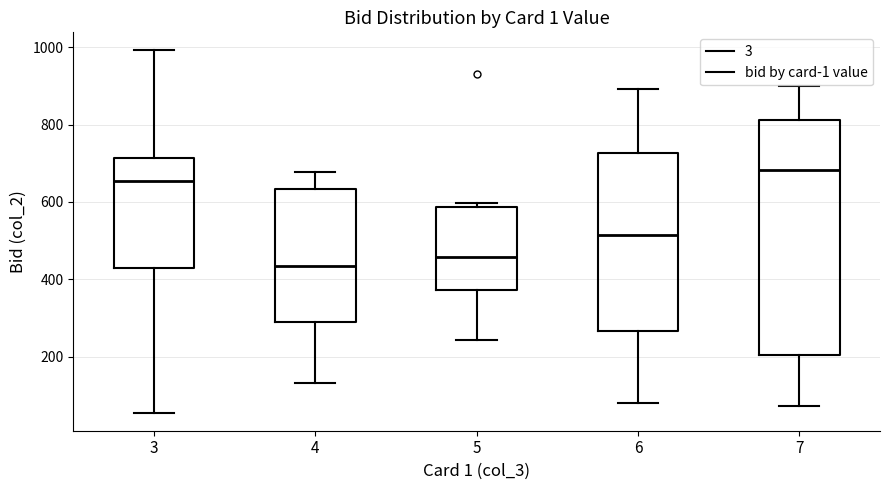

Which box has the lowest median line?

4